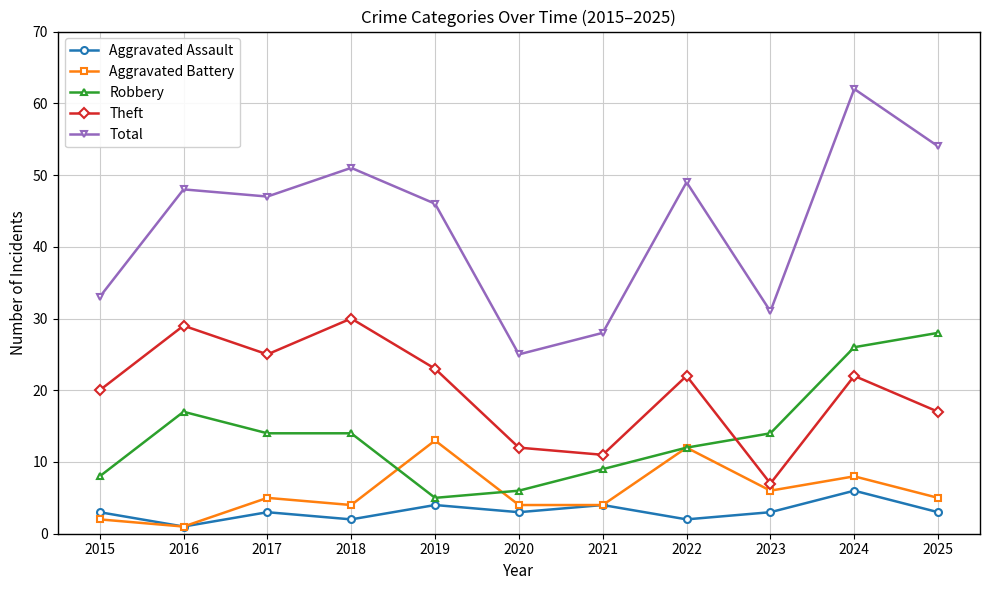

What is the difference between the maximum and minimum values in the Aggravated Battery series?

12